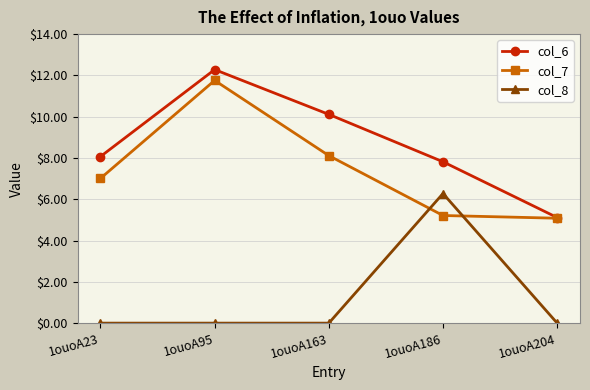

At how many categories does at least one series exceed 2?

5